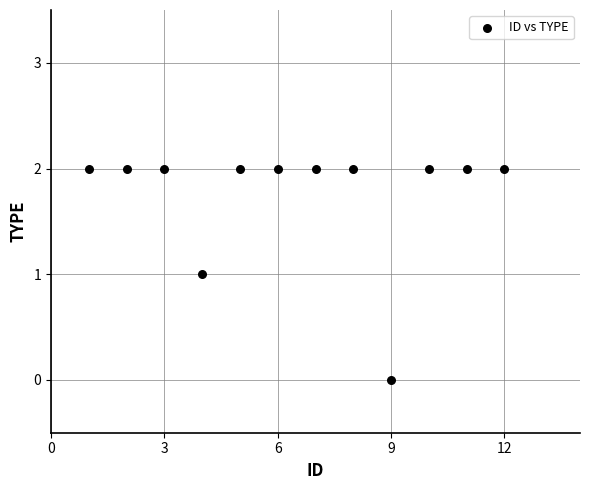

What is the range of X values (max minus min)?

11